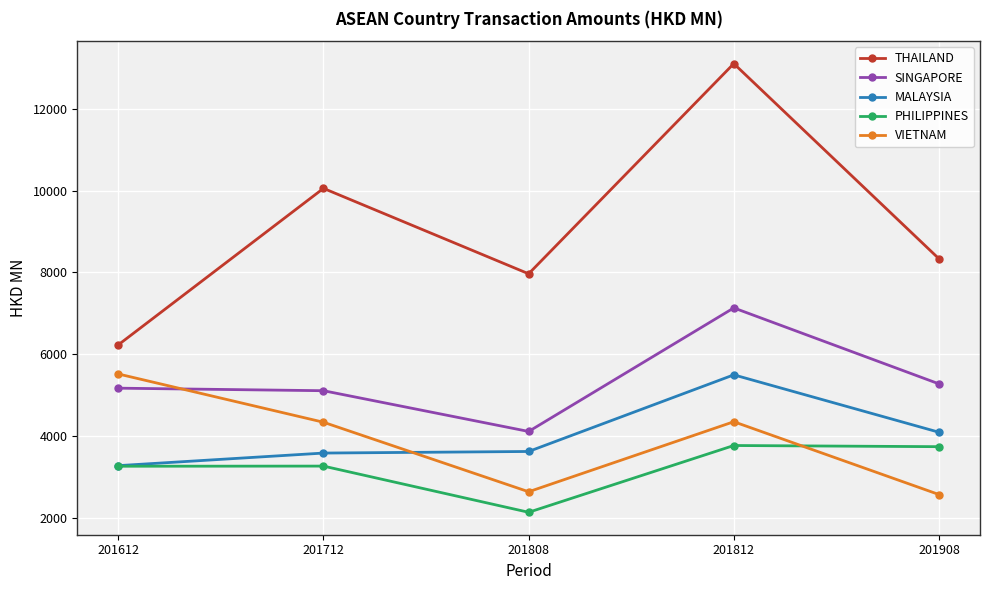

True or false: THAILAND and SINGAPORE cross at least once.

False